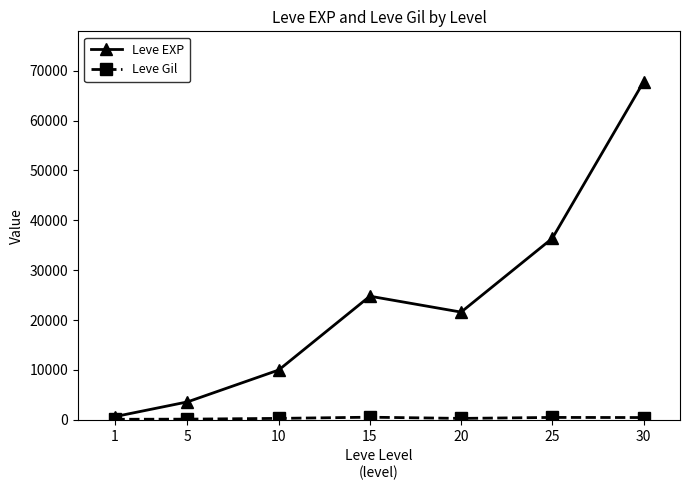

At which category does Leve EXP reach its first local peak?

15